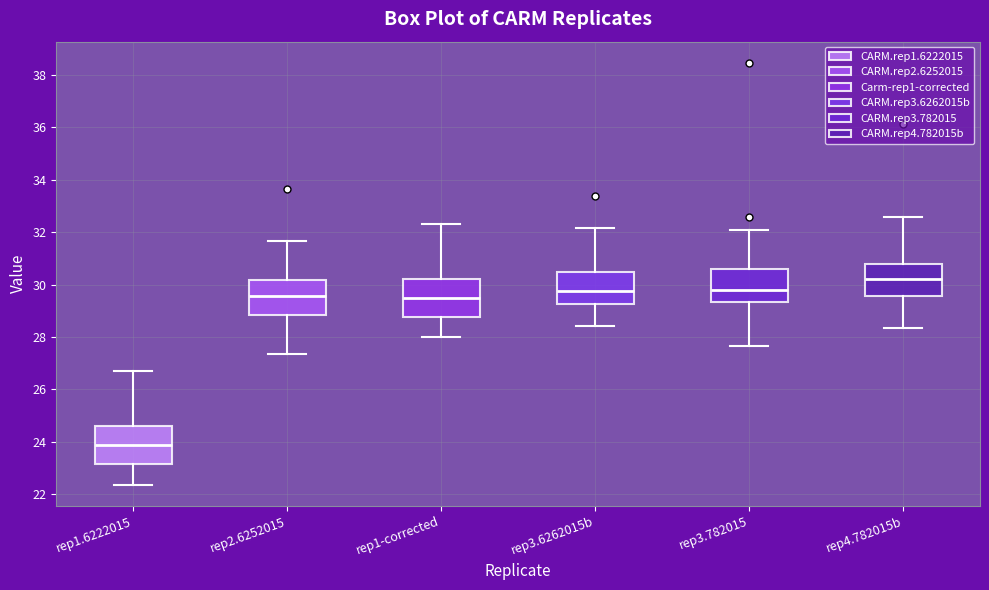

Where is the upper edge of the box for rep1-corrected on the y-axis? The values are not printed on the chart, so give them approximately, as read against the axis.

30.2